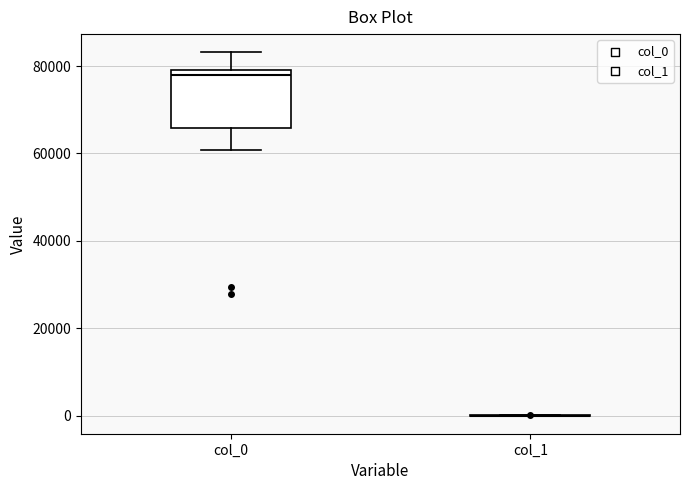

Reading left to right, transcribe this box plot: for each box, give where its median line is, the range the box spans, and where its two whiskers end, as read against the y-axis. The values are not printed on the chart, so give them approximately, as read against the axis.

col_0: median 78000, box 66000 to 80000, whiskers 60000 to 84000
col_1: box collapsed to a line at 0, whiskers 0 to 0